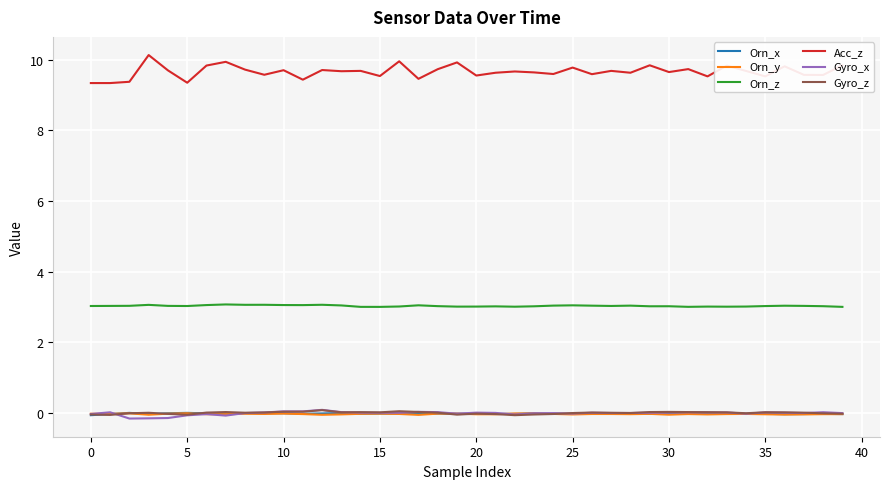

True or false: Acc_z and Orn_y cross at least once.

False